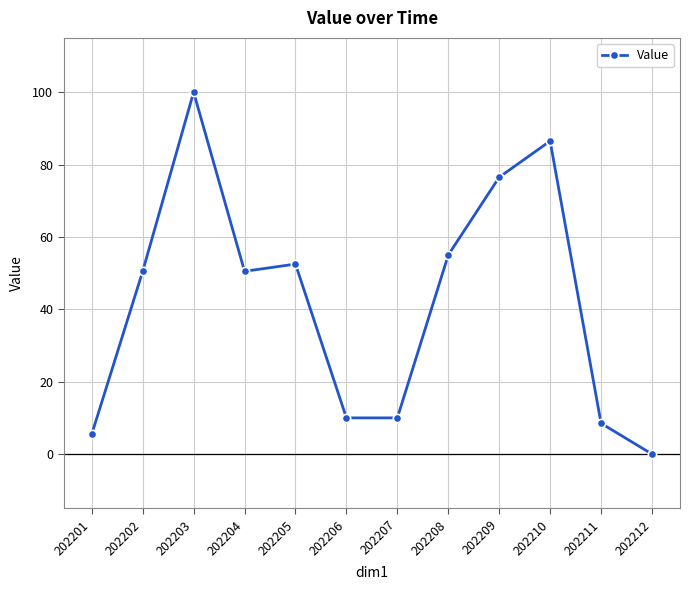

What is the difference between the maximum and second lowest values?

94.5